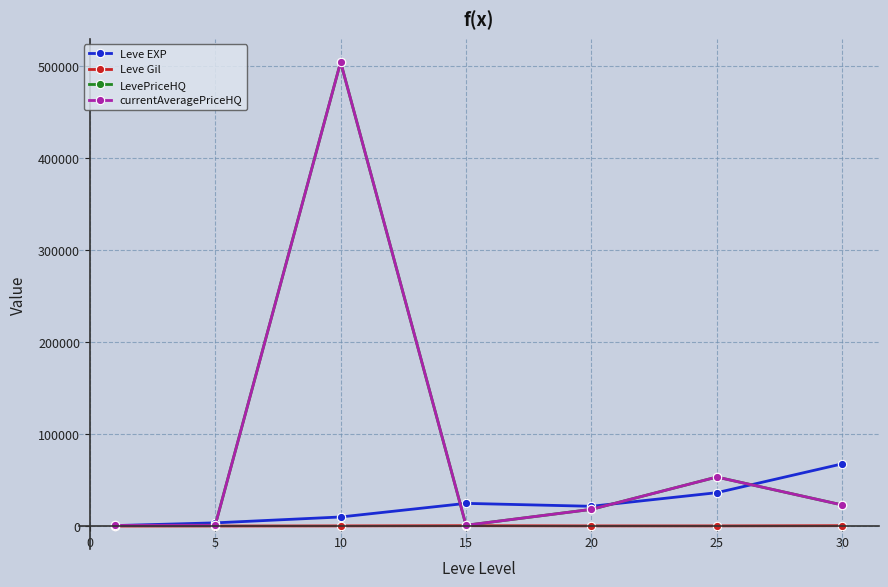

Does the chart have visible grid lines?

Yes